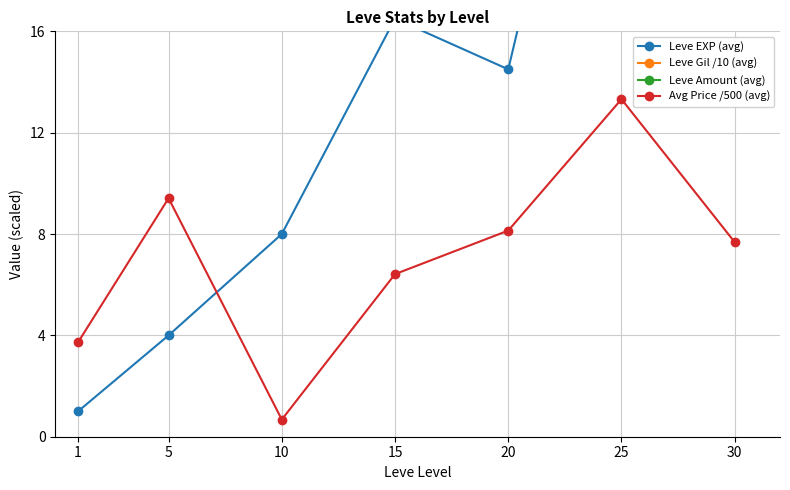

What is the spread (max minus min) of values at 25?

300.7